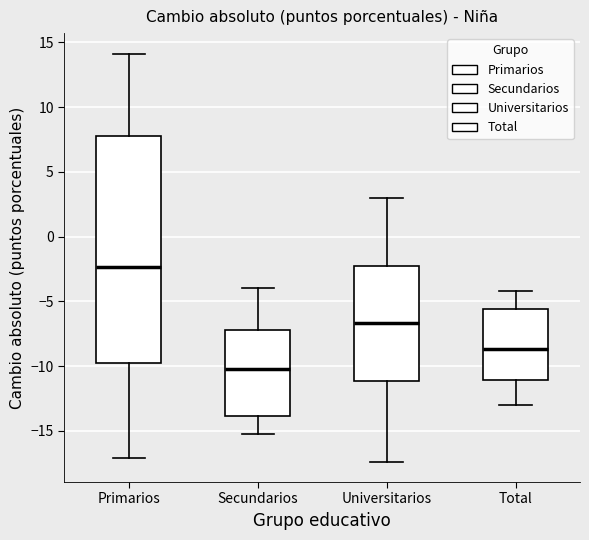

Which box is the tallest, from its lower edge to its upper edge?

Primarios